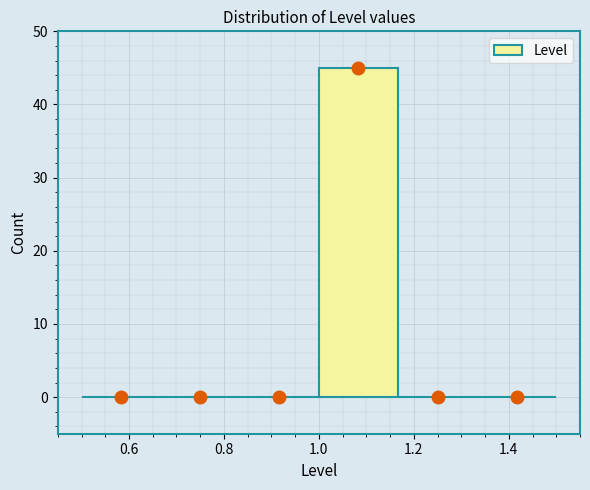

Reading left to right, list every bar in this chart as the range it spans on the x-axis followed by its height. Neither the bar edges nor the heights are printed on the chart, so give them approximately, as read against the axes.

0.50 to 0.66: 0
0.66 to 0.84: 0
0.84 to 1.00: 0
1.00 to 1.16: 45
1.16 to 1.34: 0
1.34 to 1.50: 0